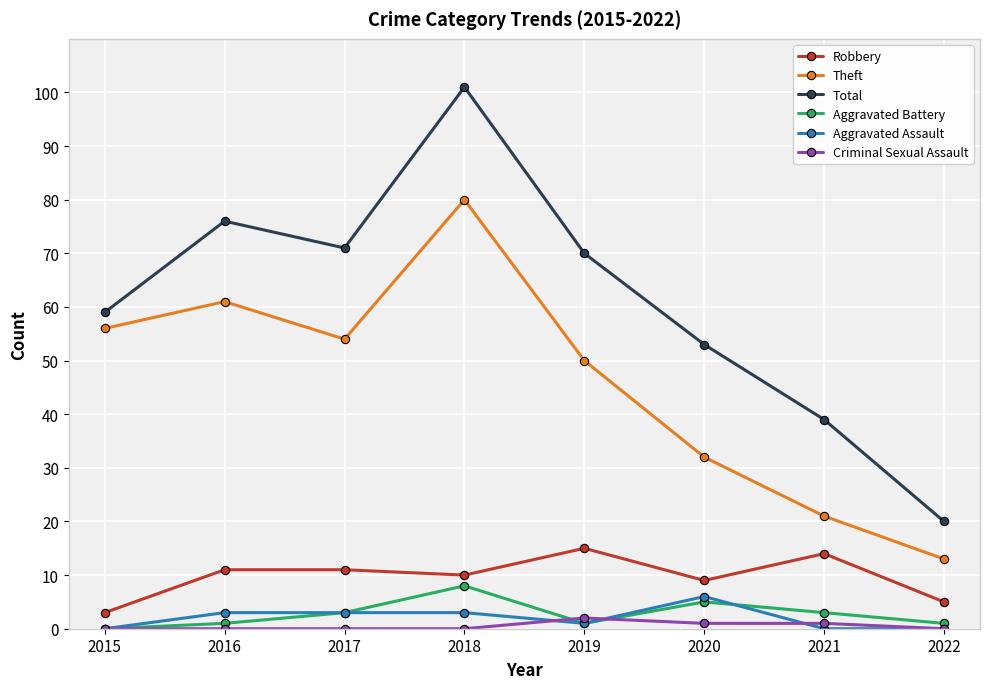

What are all the series names shown in the legend?

Robbery, Theft, Total, Aggravated Battery, Aggravated Assault, Criminal Sexual Assault